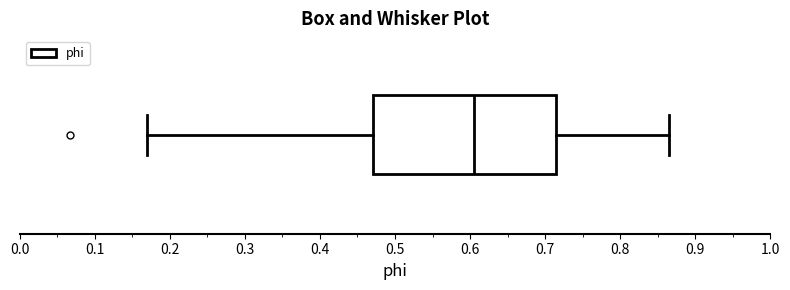

Read this box plot against the x-axis: the position of the median line, the range covered by the box, and the ends of both whiskers. The values are not printed on the chart, so give them approximately, as read against the axis.

median 0.61, box 0.47 to 0.71, whiskers 0.17 to 0.86